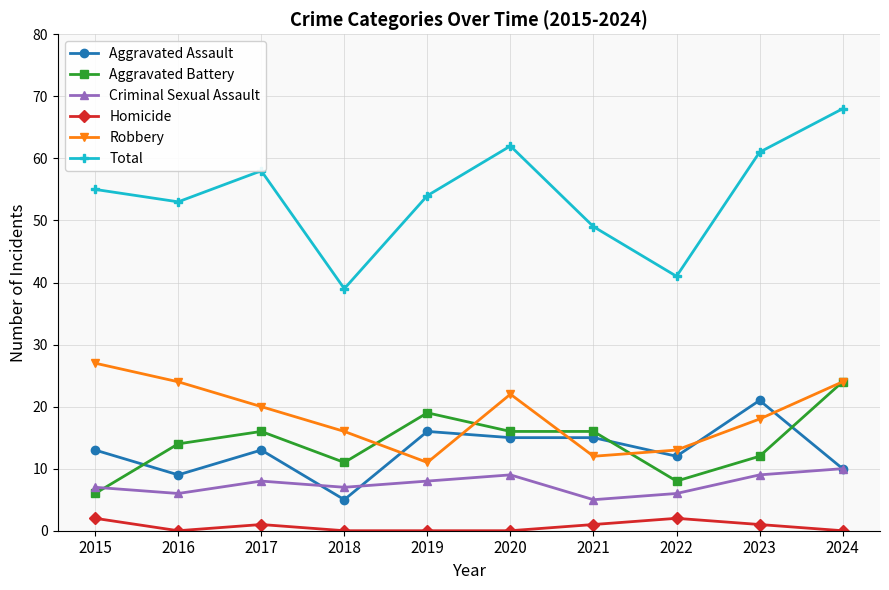

The Homicide series shows 1 at 2017. True or false?

True